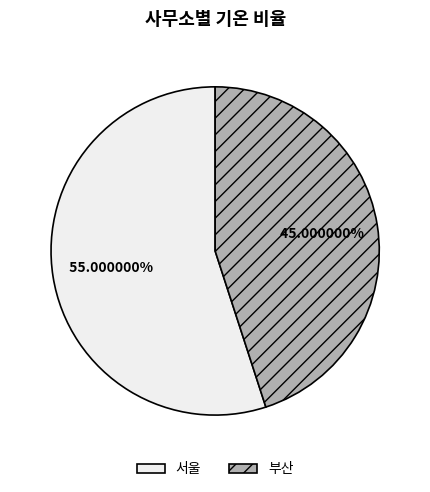

To the nearest percent, what is the difference between the 서울 and 부산 slice percentages?

10%